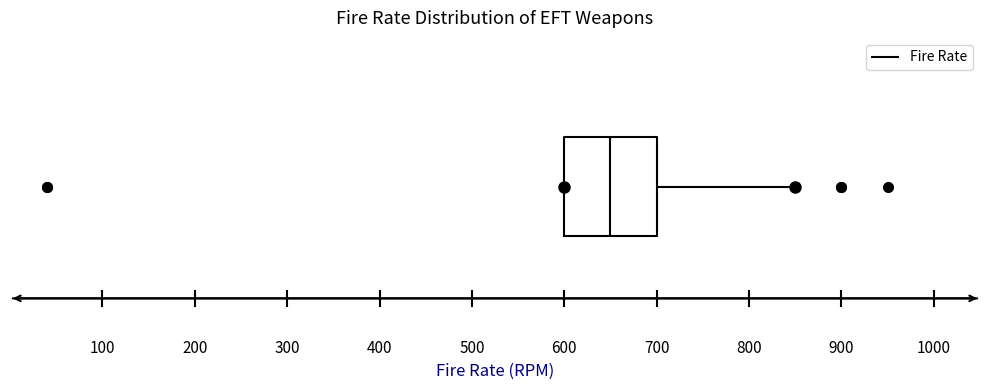

Read this box plot against the x-axis: the position of the median line, the range covered by the box, and the ends of both whiskers. The values are not printed on the chart, so give them approximately, as read against the axis.

median 650, box 600 to 700, whiskers 600 to 850